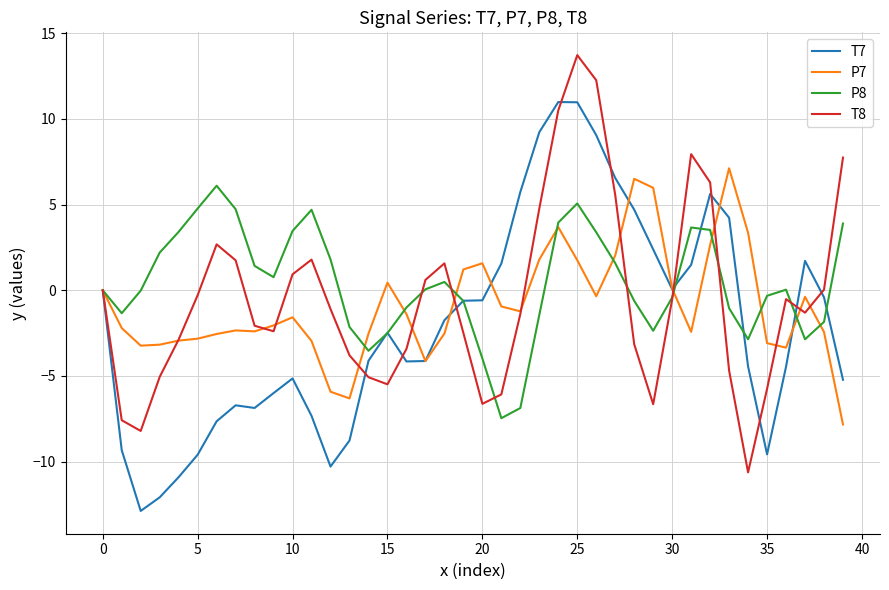

Rank the series by their average value, from lowest to highest.

T7, P7, T8, P8